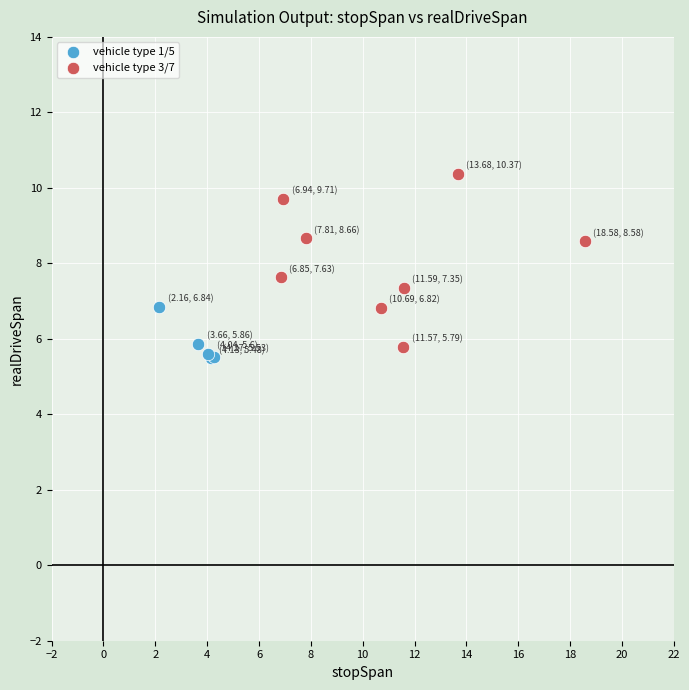

What are all the series names shown in the legend?

vehicle type 1/5, vehicle type 3/7